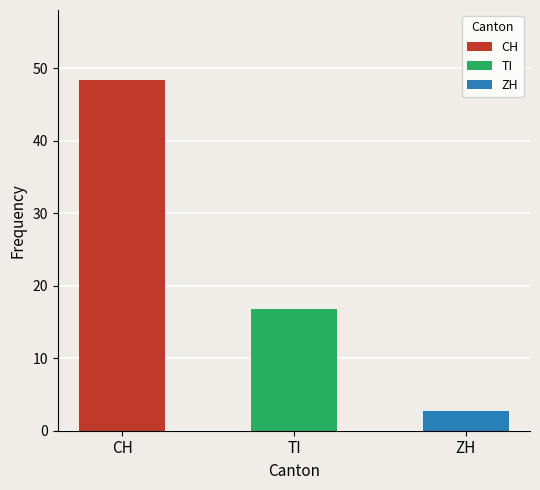

Which series has the widest spread of values?

CH